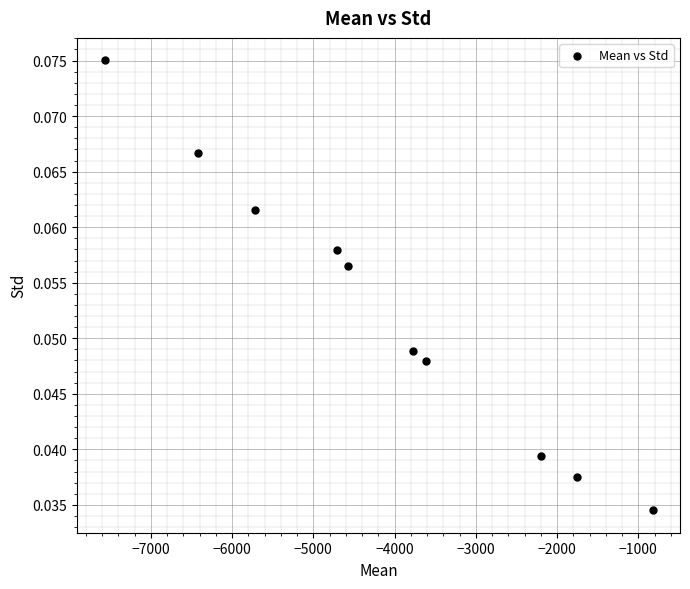

What is the range of X values (max minus min)?

6746.6